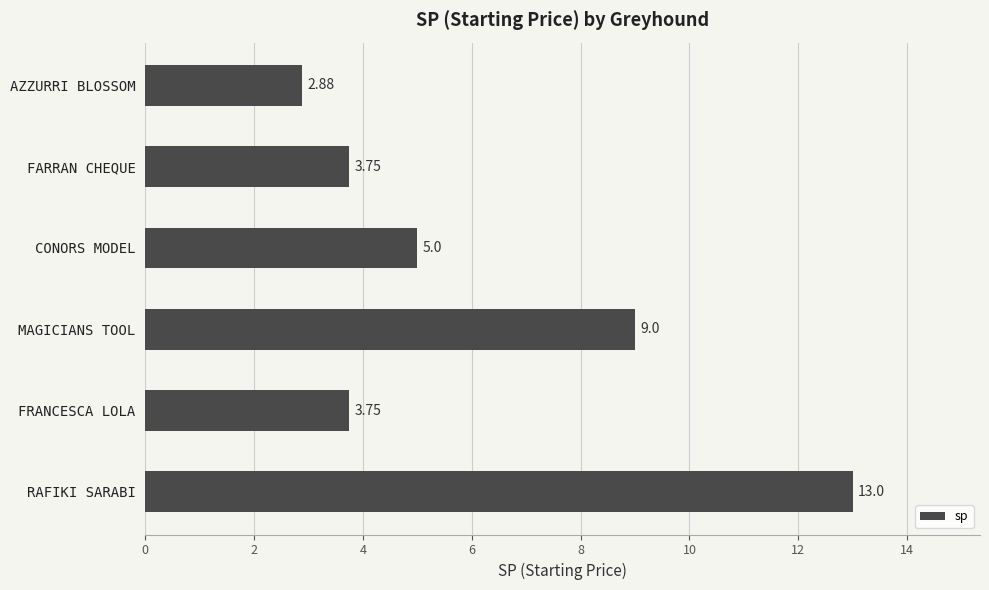

Does the chart contain any negative values?

No